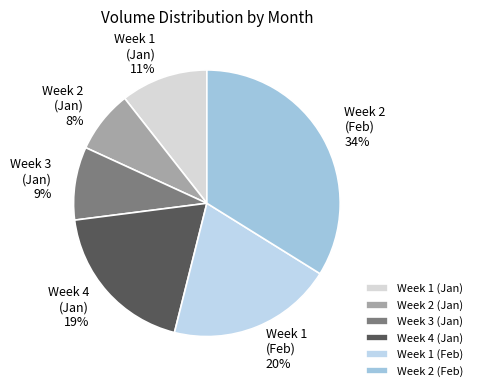

How many slices are in this pie chart?

6